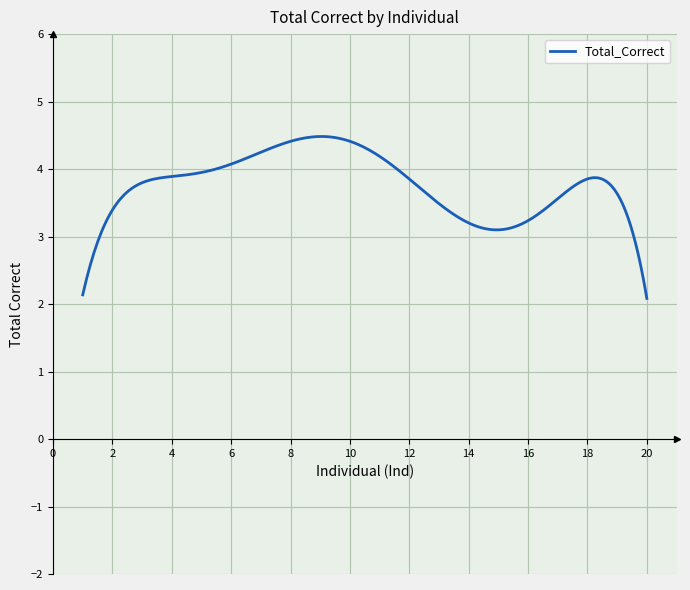

What is the minimum value shown in the chart?

2.1